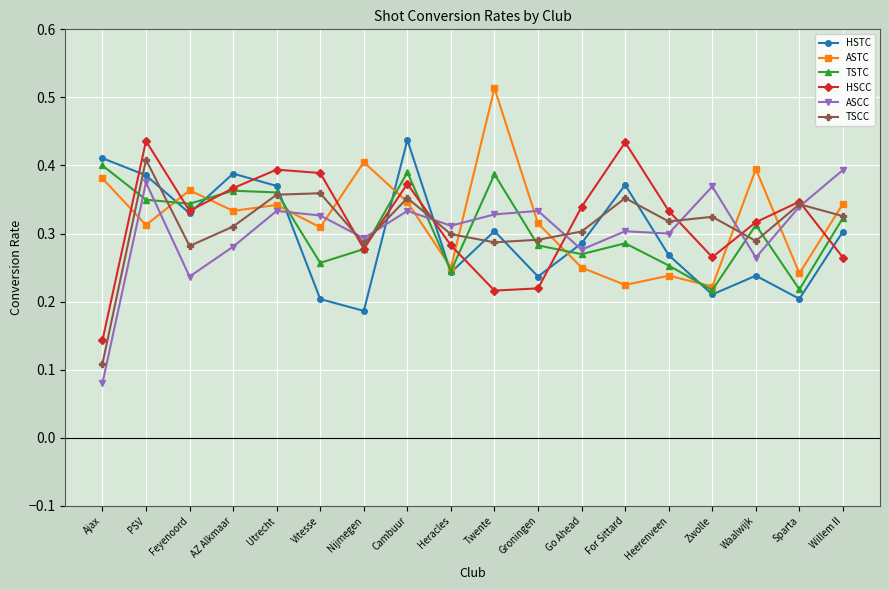

After their last crossing, which series has the higher values: TSTC or HSTC?

TSTC